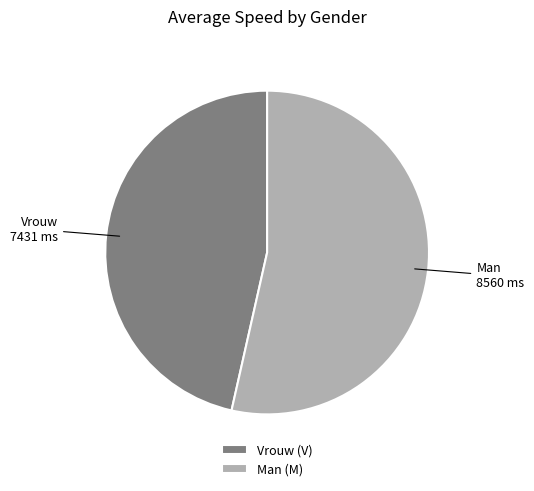

Which category has the biggest portion of the pie?

Man (M)